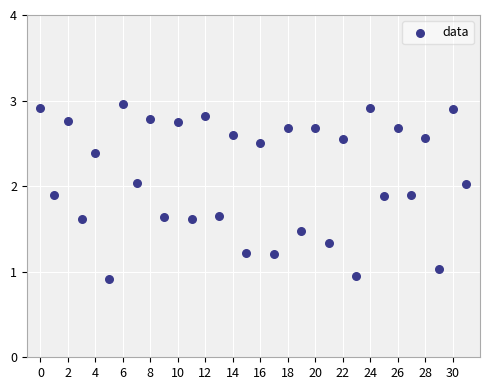

What is the range of Y values (max minus min)?

2.0